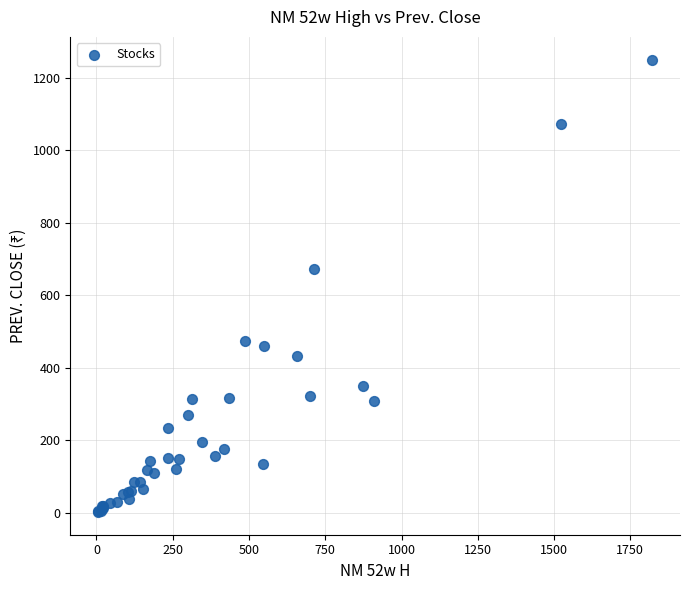

What Y value in the scatter plot is closest to 626?

671.8